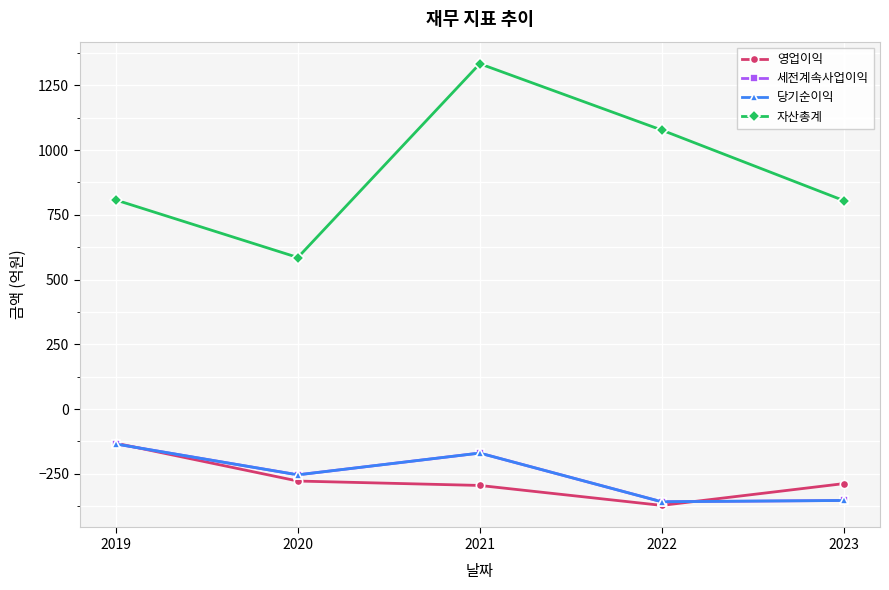

Is the value of 당기순이익 at 2020 greater than the value of 자산총계 at 2019?

No